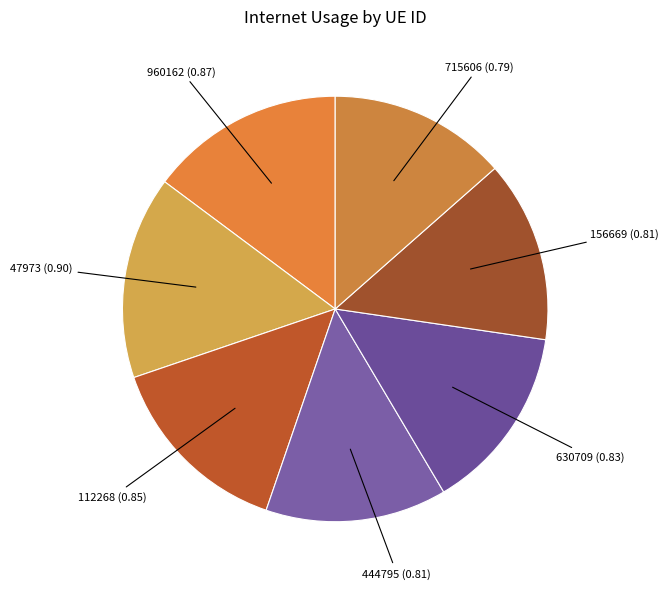

How many slices are in this pie chart?

7